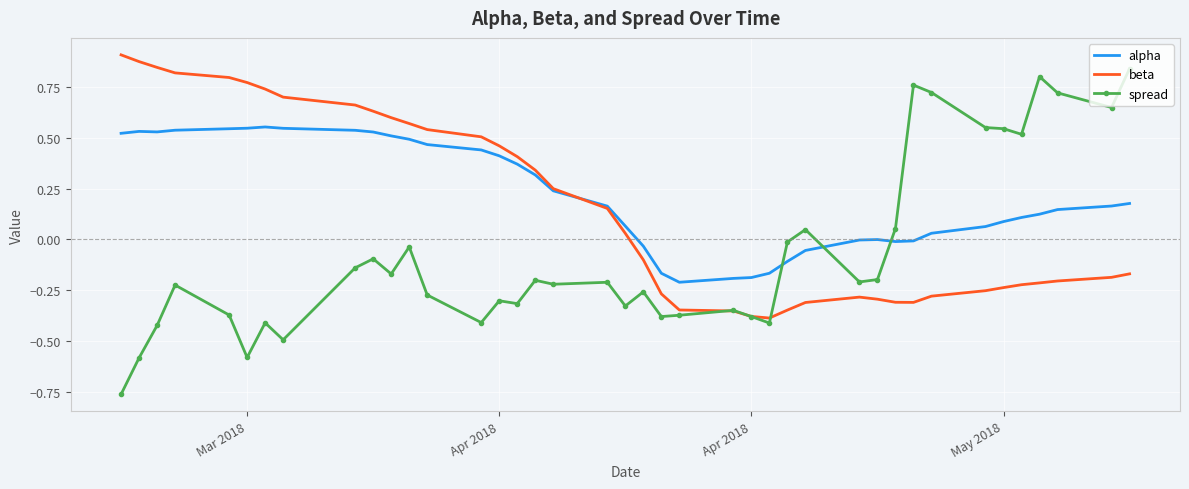

After their last crossing, which series has the higher values: alpha or spread?

spread